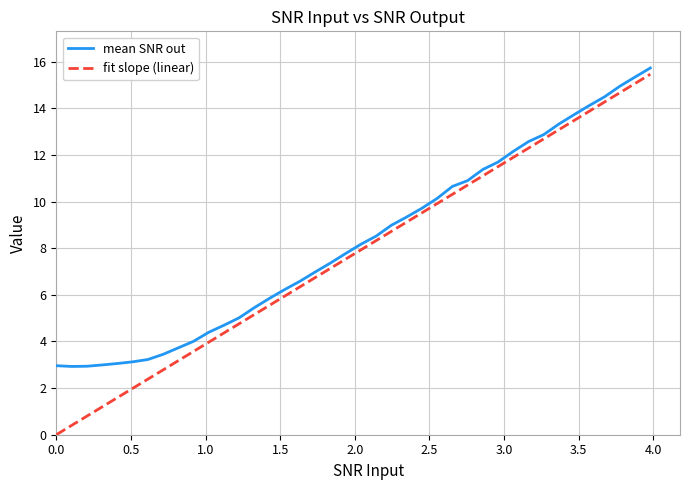

What is the highest value of the fit slope (linear) series?

15.5